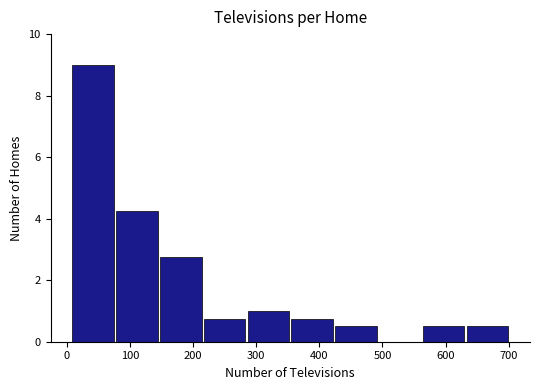

Reading left to right, transcribe this chart: for each bar, give the range it covers on the x-axis and its height. Neither the bar edges nor the heights are printed on the chart, so give them approximately, as read against the axes.

10 to 80: 9.0
80 to 150: 4.2
150 to 220: 2.8
220 to 280: 0.8
280 to 350: 1.0
350 to 420: 0.8
420 to 490: 0.6
490 to 560: 0
560 to 630: 0.6
630 to 700: 0.6